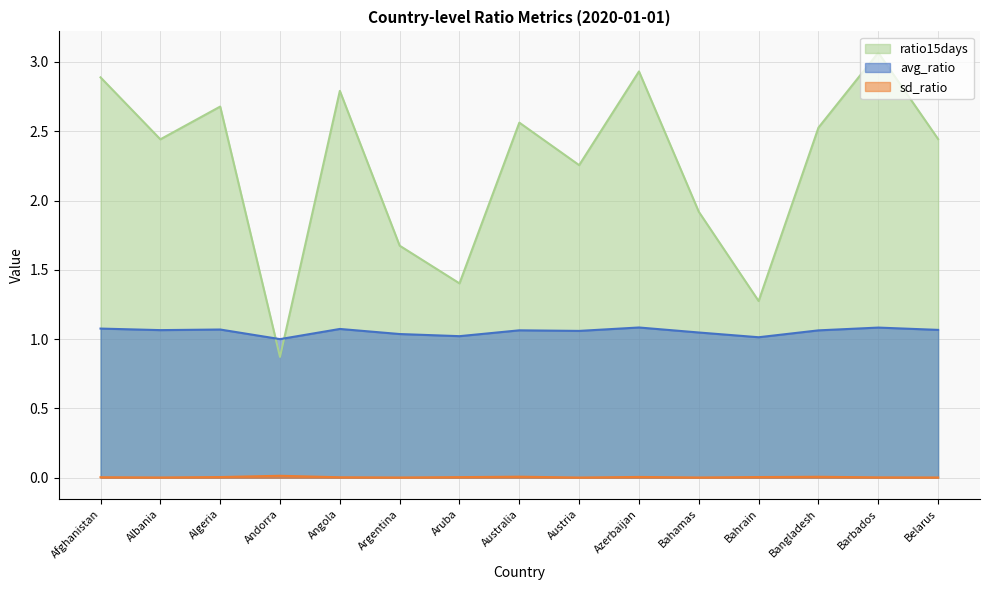

The avg_ratio series shows 1.0 at Bahamas. True or false?

True